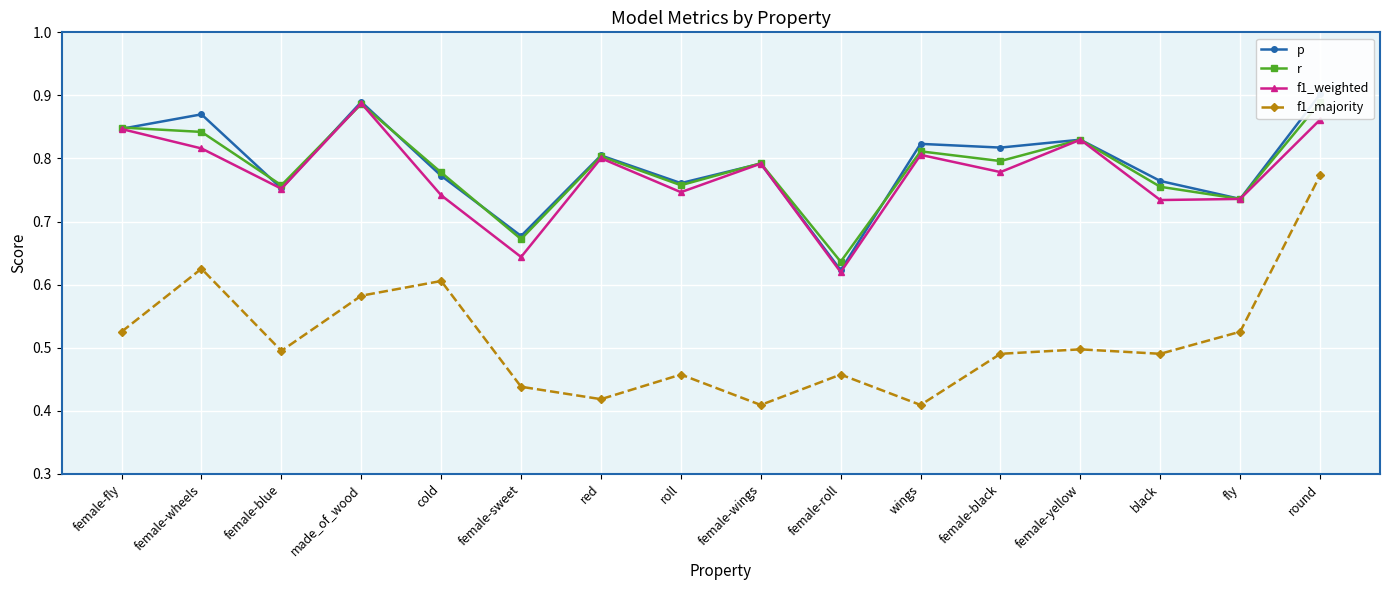

How many interior local peaks does the f1_majority series have?

5